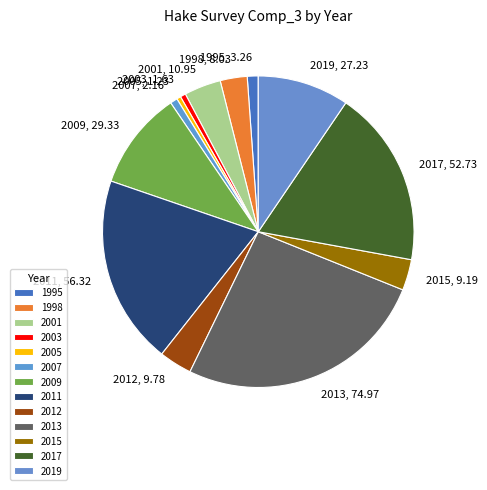

What is the ratio of the value at 2011 to the value at 2013?

0.8